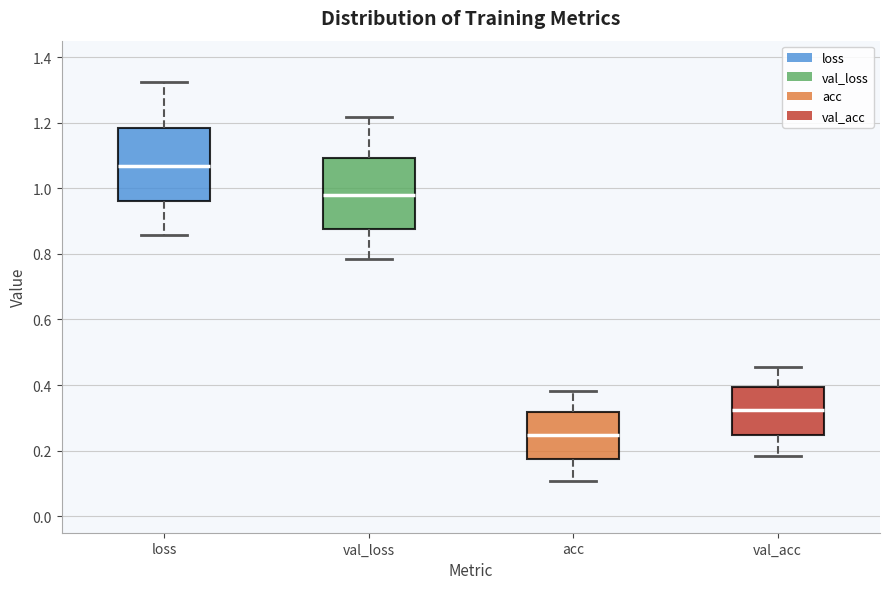

Which box has the highest median line?

loss